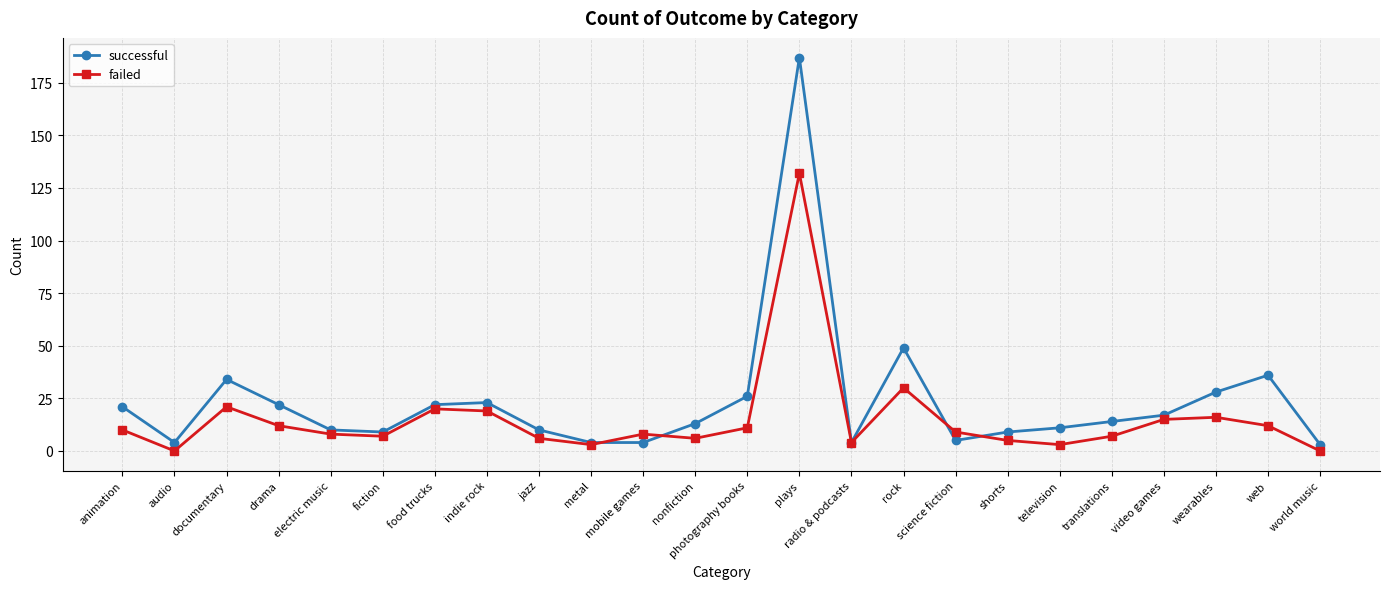

Rank the series by their maximum value, from lowest to highest.

failed, successful